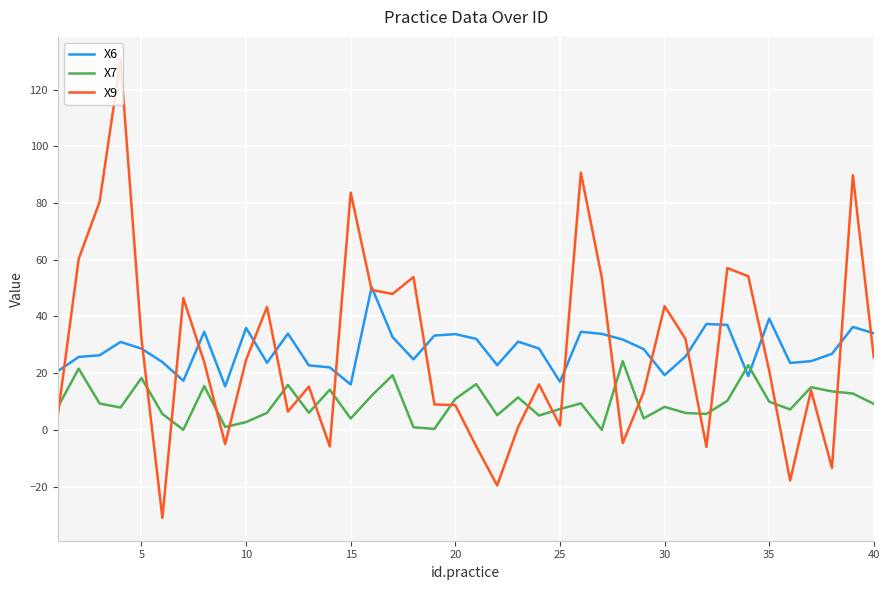

List the series in order of their peak value, highest first.

X9, X6, X7